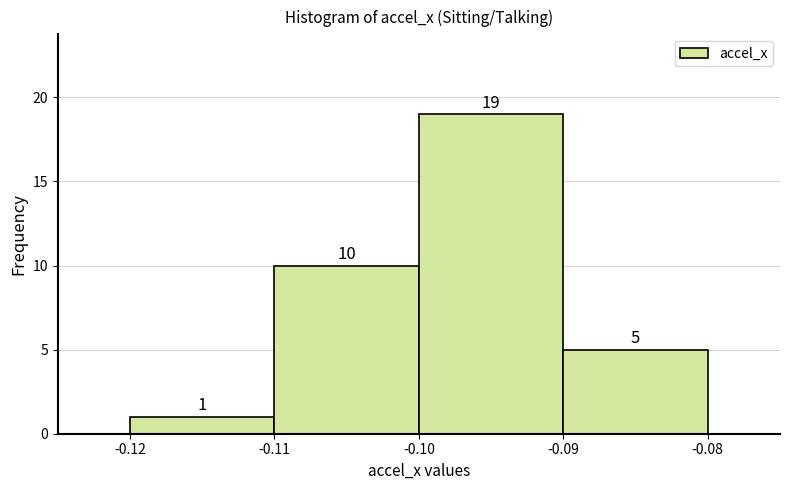

Reading left to right, transcribe this chart: for each bar, give the range it covers on the x-axis and its height.

-0.12 to -0.11: 1
-0.11 to -0.10: 10
-0.10 to -0.09: 19
-0.09 to -0.08: 5